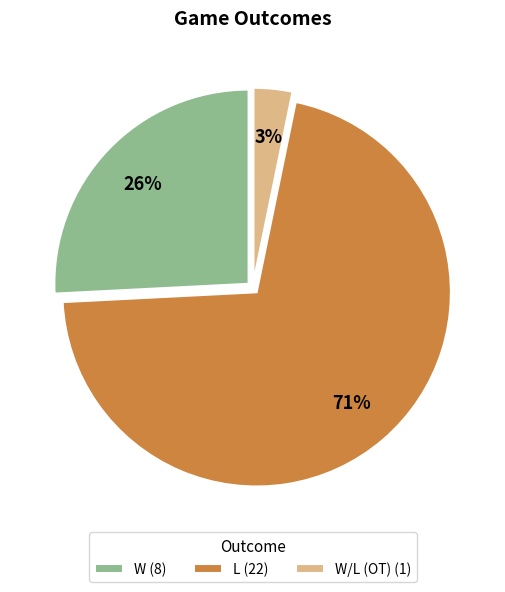

To the nearest percent, what is the difference between the largest and smallest slice percentages?

68%